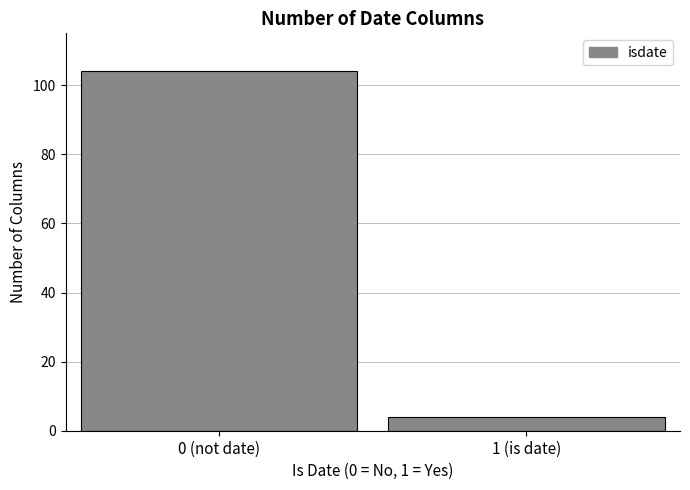

Reading left to right, transcribe all the data shown in this chart.

104	4